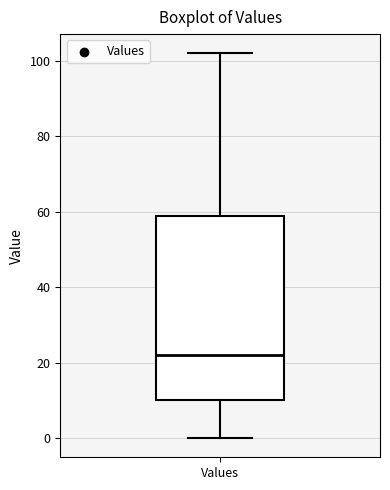

Where does the upper whisker of the box for Values end on the y-axis? The values are not printed on the chart, so give them approximately, as read against the axis.

102